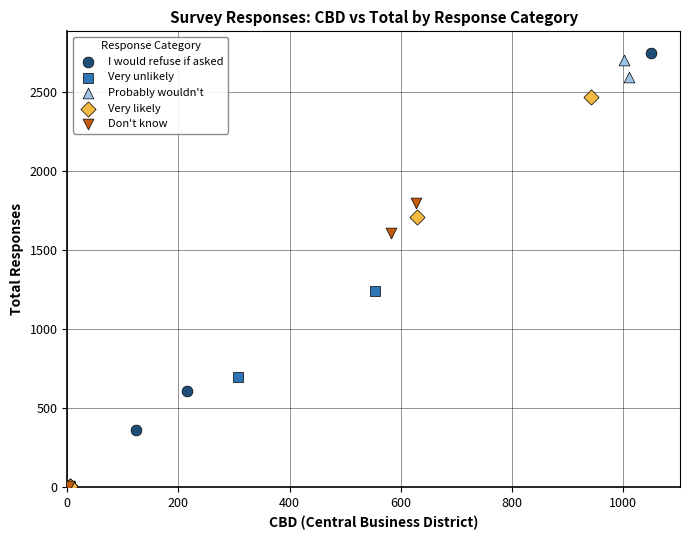

Which series reaches the maximum Y coordinate?

I would refuse if asked